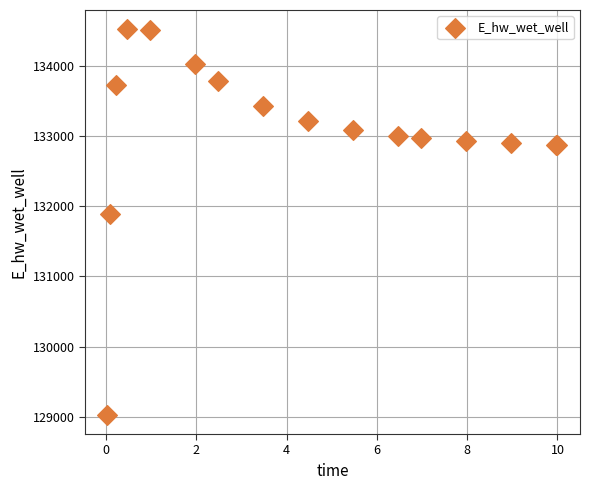

What Y value in the scatter plot is closest to 131775?

131894.2